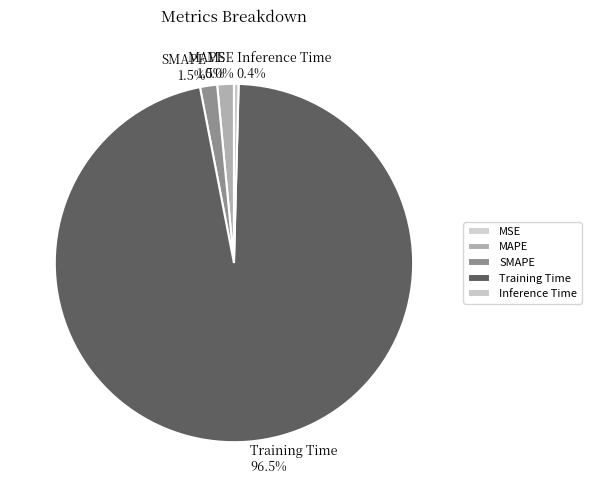

Combined, what portion of the pie is MAPE and Inference Time?

1.9%